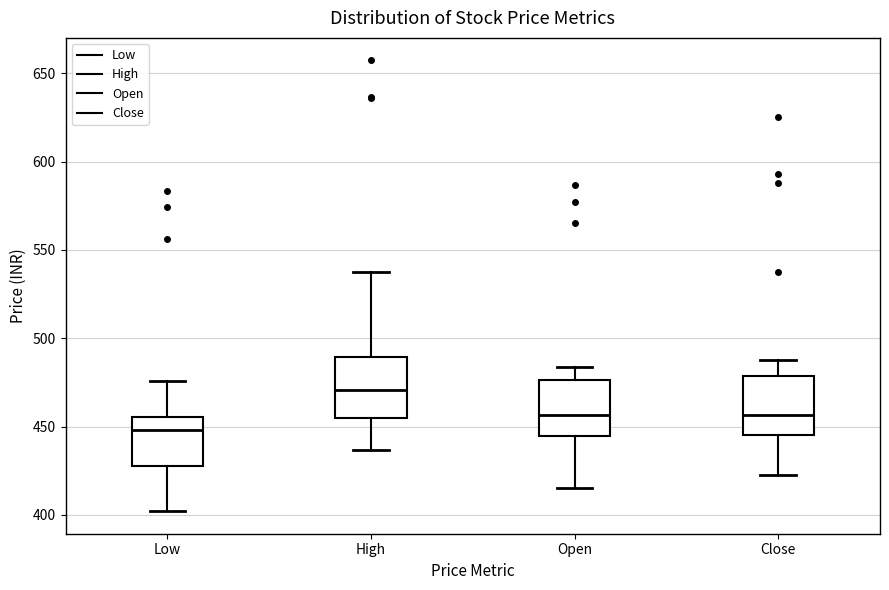

Reading left to right, transcribe this box plot: for each box, give where its median line is, the range the box spans, and where its two whiskers end, as read against the y-axis. The values are not printed on the chart, so give them approximately, as read against the axis.

Low: median 450, box 430 to 455, whiskers 400 to 475
High: median 470, box 455 to 490, whiskers 435 to 540
Open: median 455, box 445 to 475, whiskers 415 to 485
Close: median 455, box 445 to 480, whiskers 420 to 490